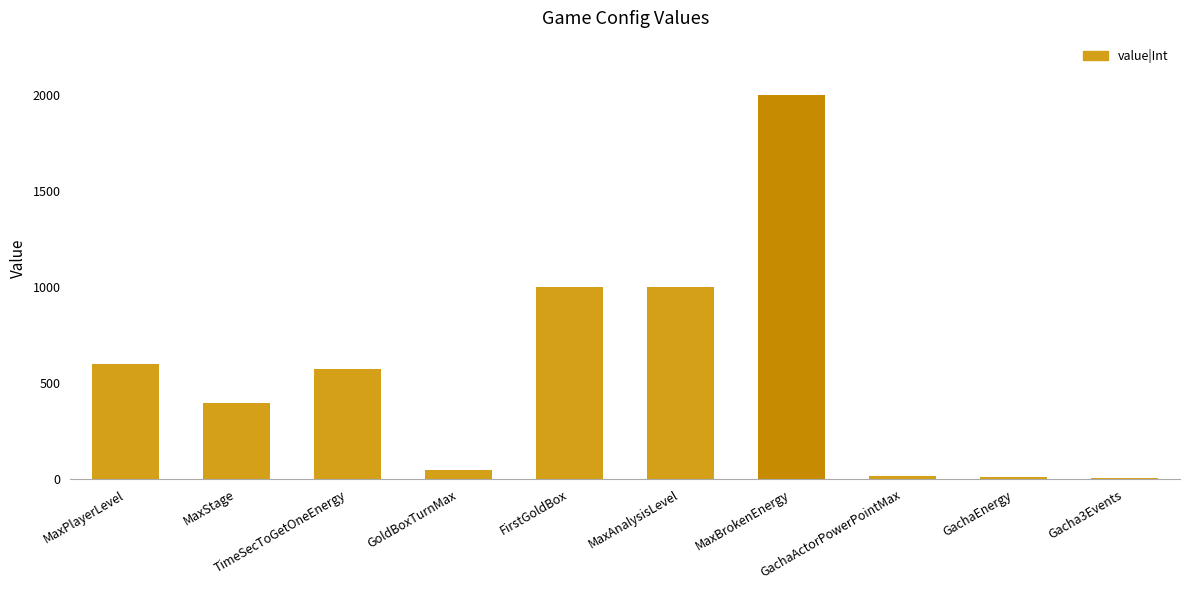

What is the sum of all values?

5662